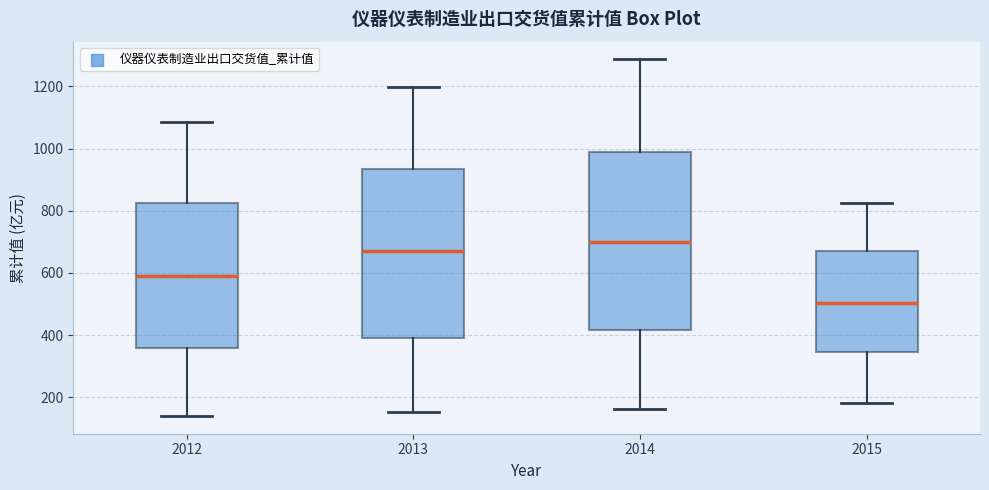

Where does the upper whisker of the box at x = 2014 end on the y-axis? The values are not printed on the chart, so give them approximately, as read against the axis.

1280